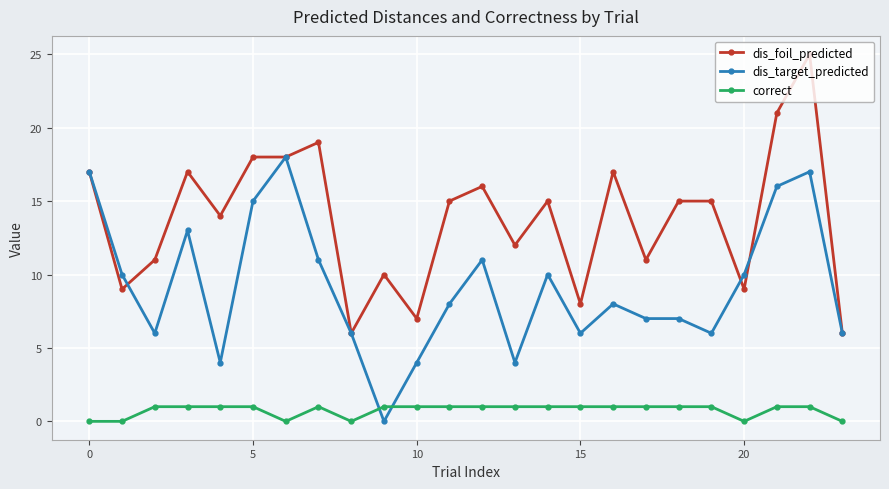

True or false: dis_foil_predicted has more than 2 interior local peaks.

True